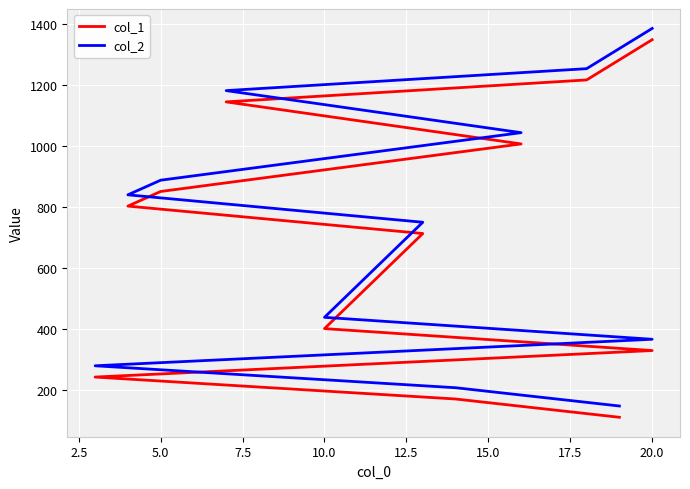

What is the sum of all col_1 values?

8325